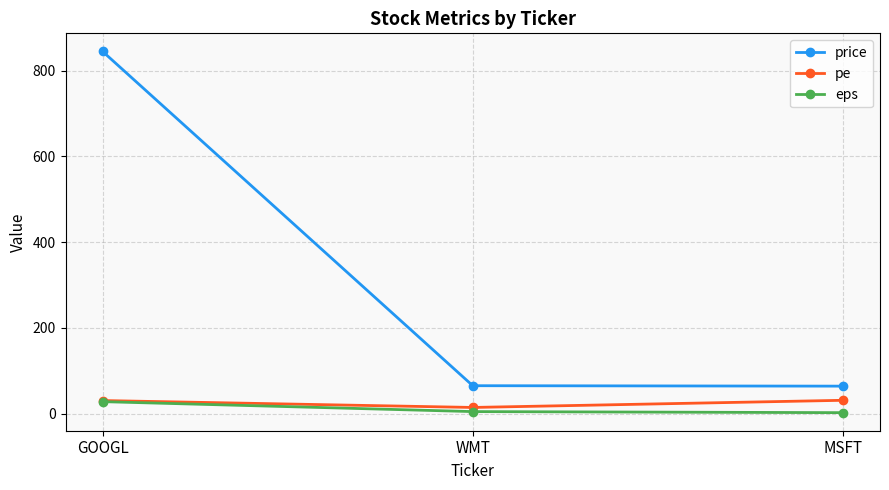

How many values in the pe series are below 30?

1